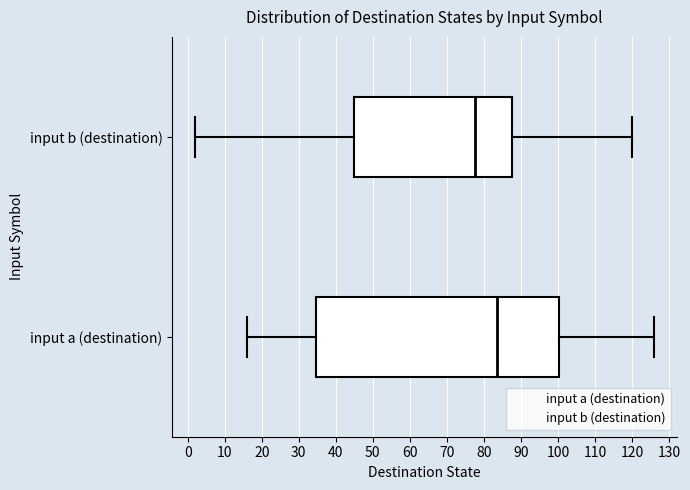

Which box has the furthest to the right median line?

input a (destination)